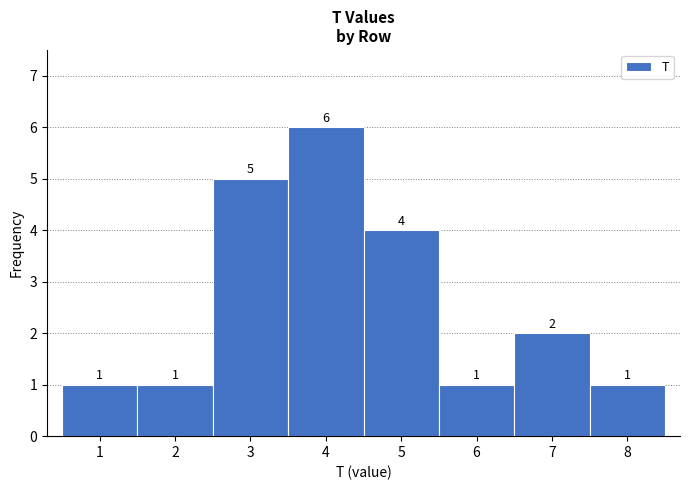

Which range on the x-axis has the tallest bar?

3.5 to 4.5